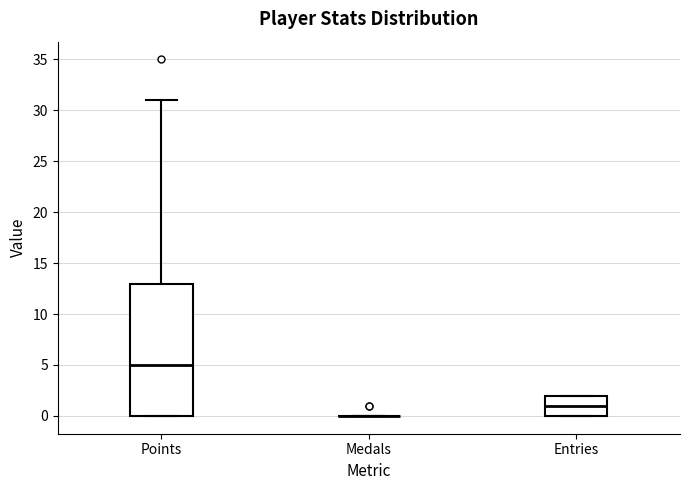

Reading left to right, transcribe this box plot: for each box, give where its median line is, the range the box spans, and where its two whiskers end, as read against the y-axis. The values are not printed on the chart, so give them approximately, as read against the axis.

Points: median 5, box 0 to 13, whiskers 0 to 31
Medals: box collapsed to a line at 0, whiskers 0 to 0
Entries: median 1, box 0 to 2, whiskers 0 to 2